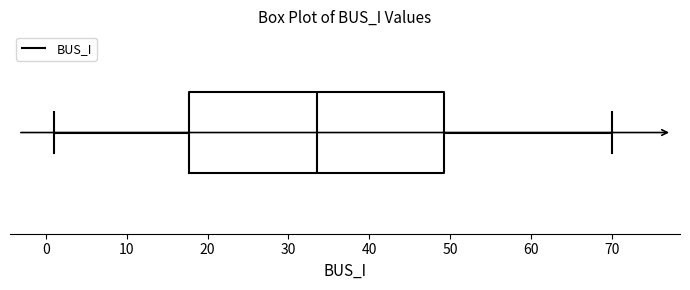

Read this box plot against the x-axis: the position of the median line, the range covered by the box, and the ends of both whiskers. The values are not printed on the chart, so give them approximately, as read against the axis.

median 34, box 18 to 49, whiskers 1 to 70